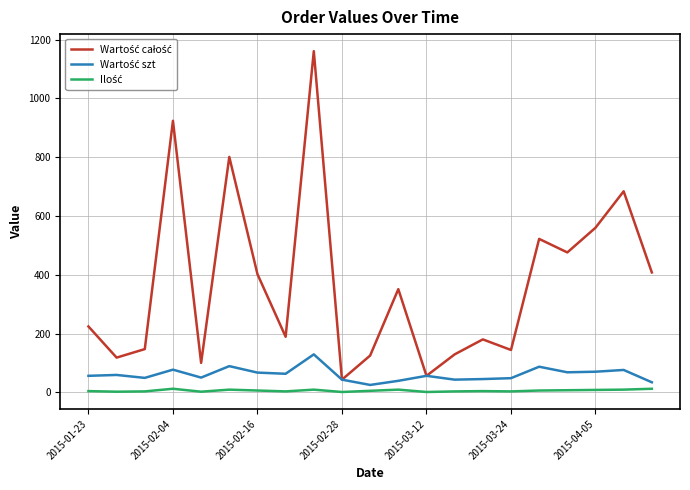

Does the chart have visible grid lines?

Yes